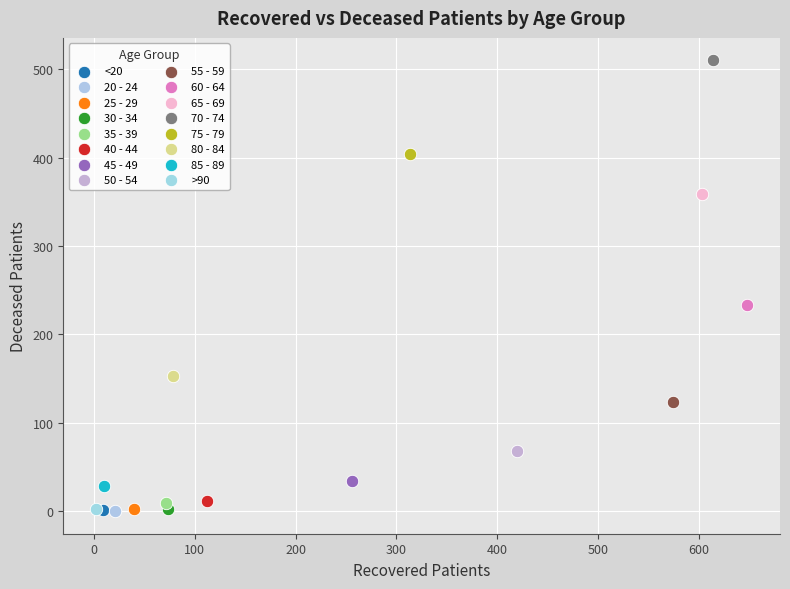

Which series contains the highest Y value?

70 - 74